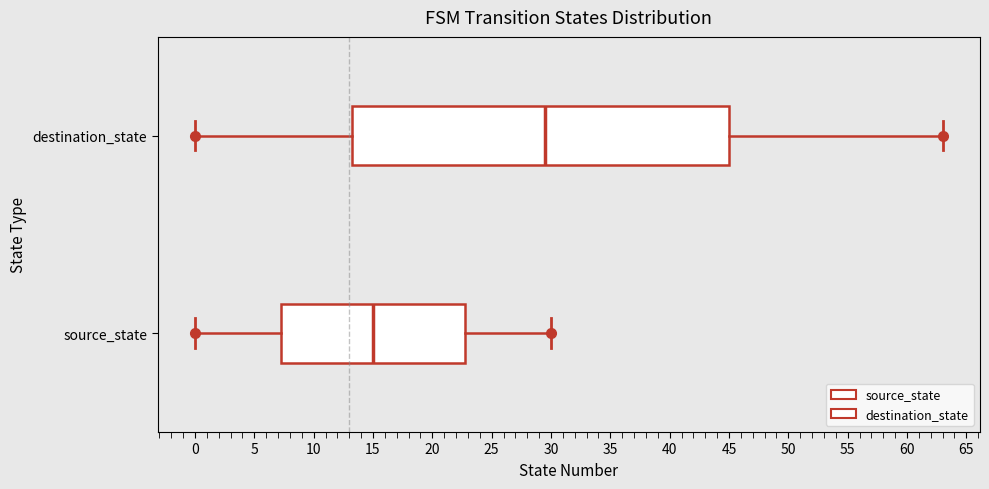

Which box has the furthest to the left median line?

source_state